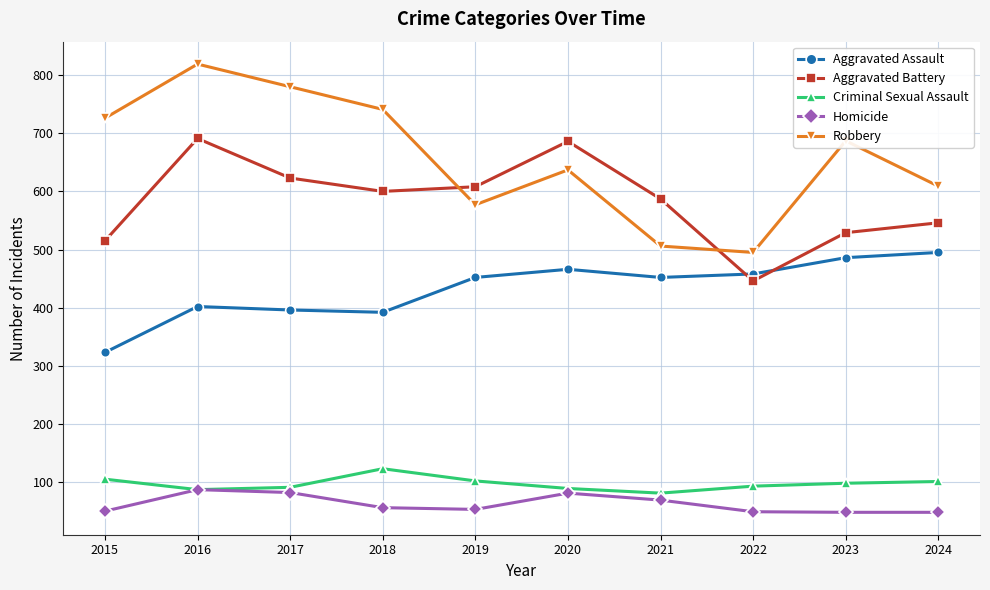

What is the difference between the highest and lowest values at 2022?

446